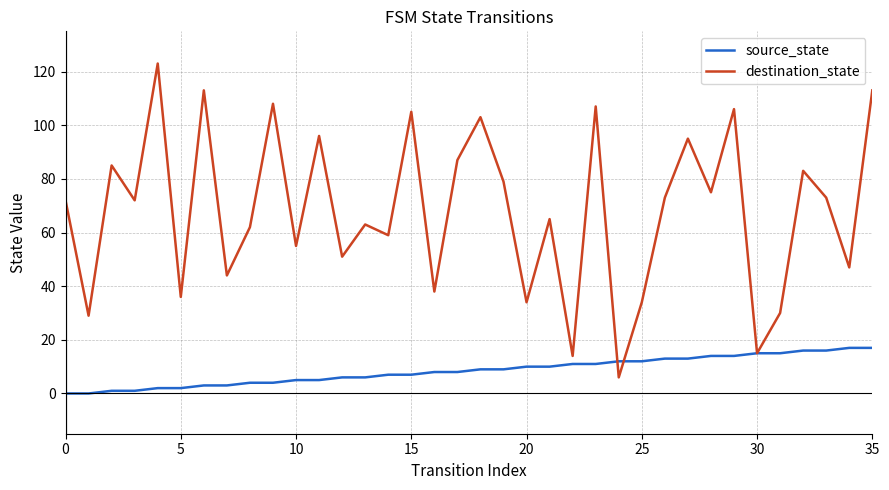

Which series has the largest range (max minus min)?

destination_state